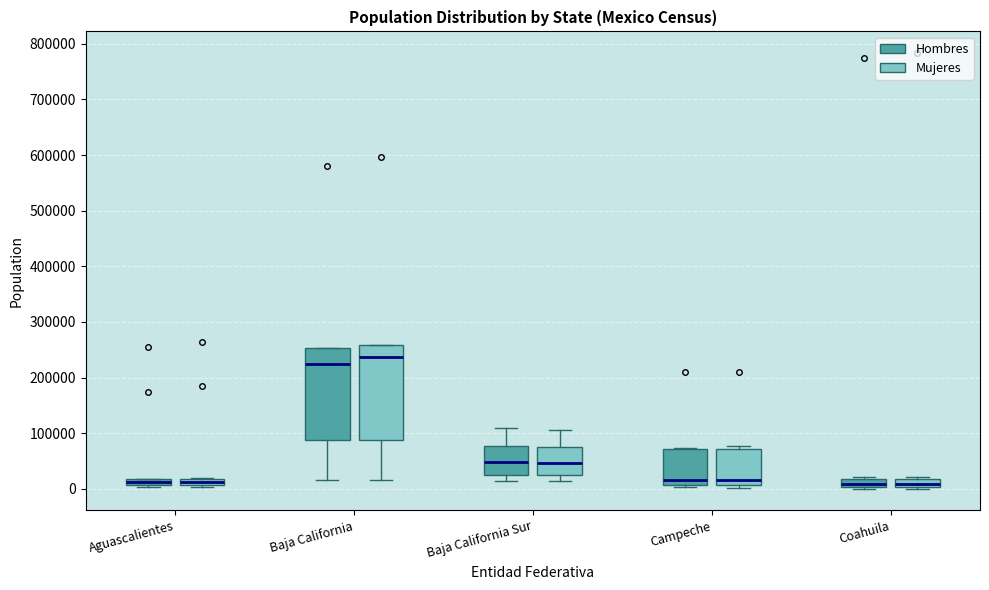

Which box has the highest median line?

Baja California (Mujeres)